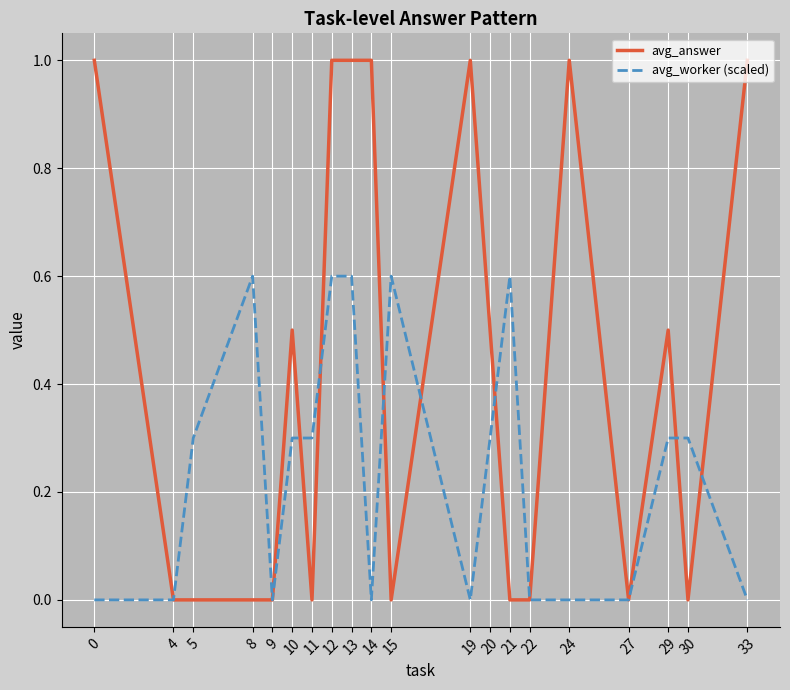

What is the total value across all series at 19?

1.0